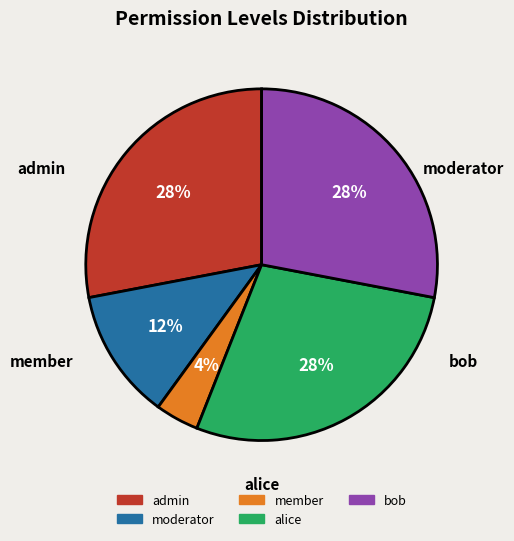

Is there any slice that represents more than half of the pie?

No